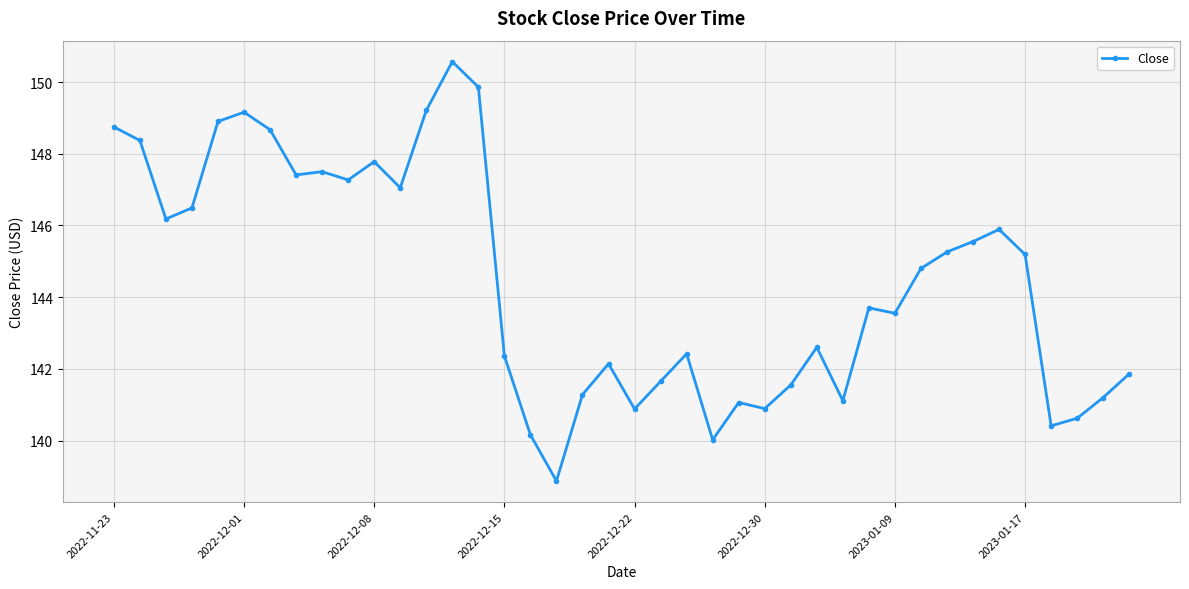

Does the chart display data point markers on the line(s)?

Yes